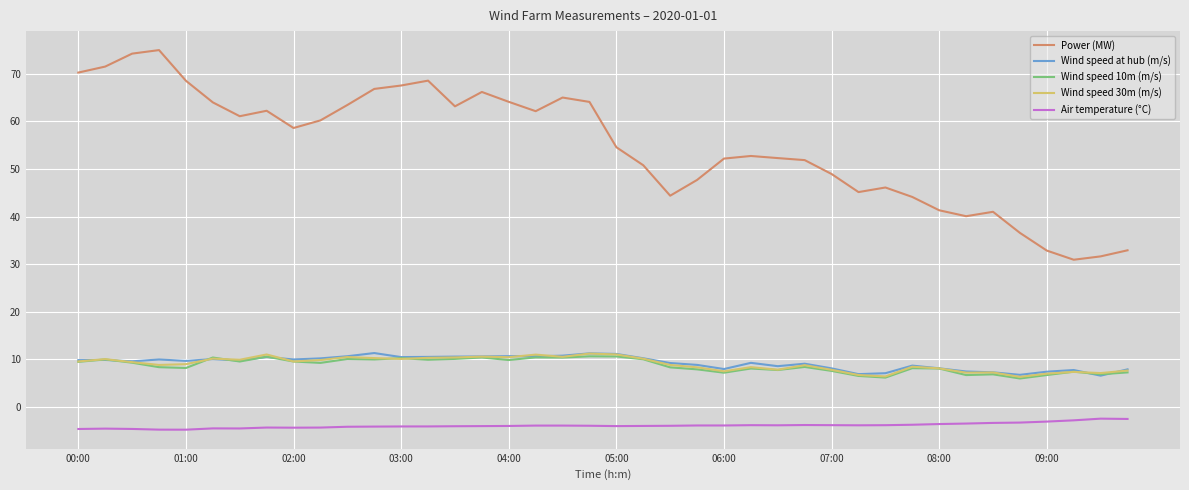

Which series has the largest total across all categories?

Power (MW)